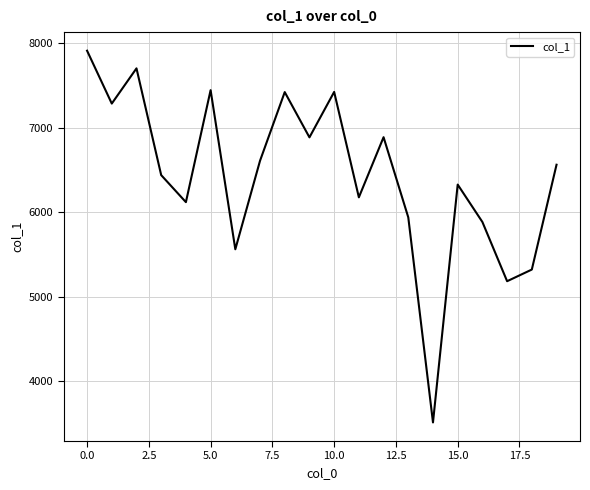

True or false: there are more than 2 points higher than both neighbors.

True